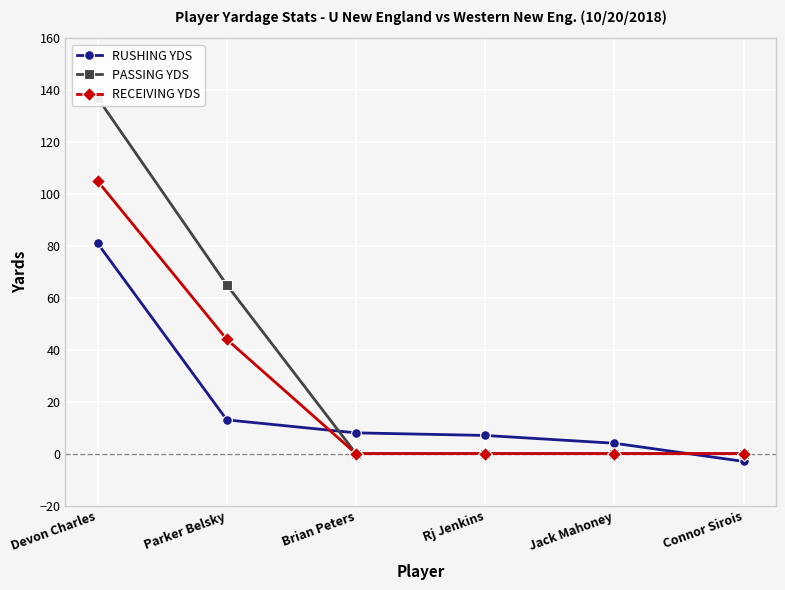

What is the total value across all series at Parker Belsky?

122